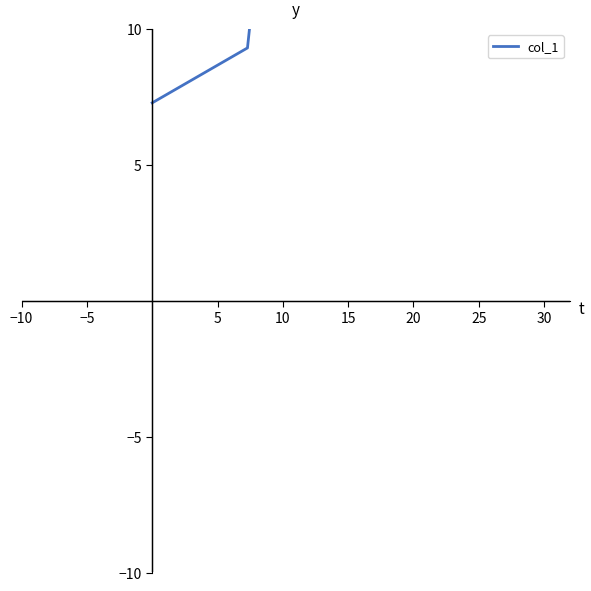

True or false: the data has more than 1 interior local peaks.

False